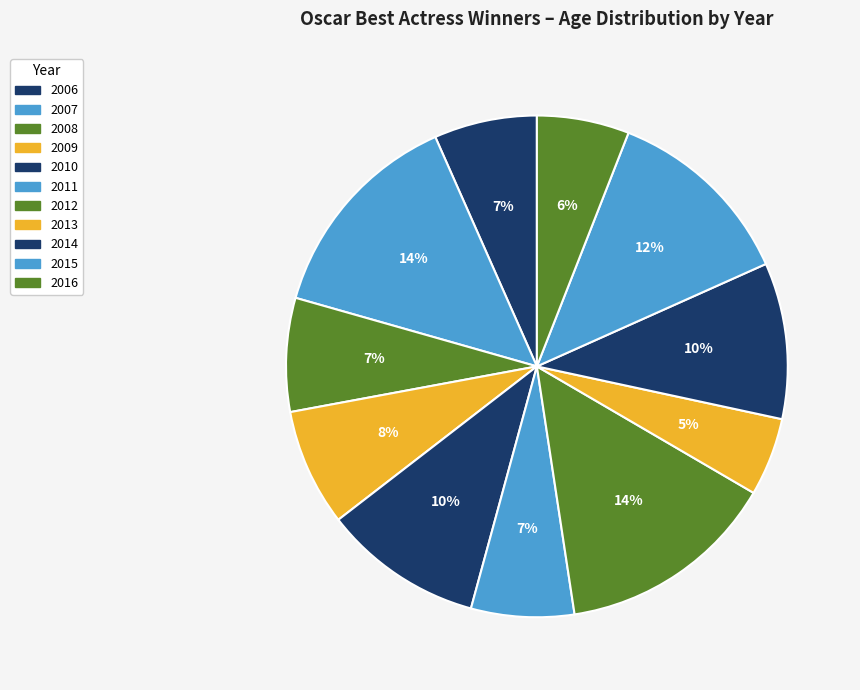

Combined, do 2016 and 2011 account for over 50%?

No